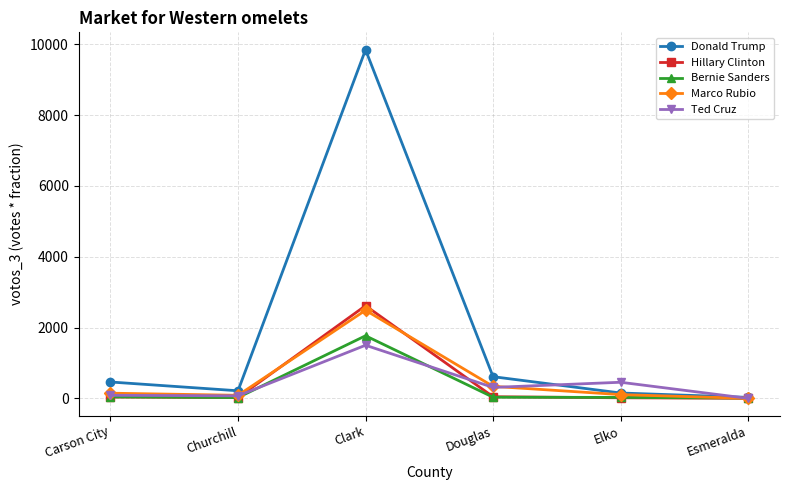

Which series has the largest total across all categories?

Donald Trump